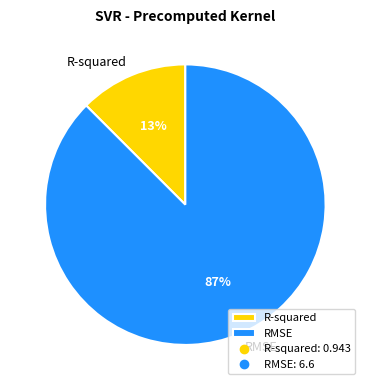

The RMSE slice represents 87% of the pie. True or false?

True